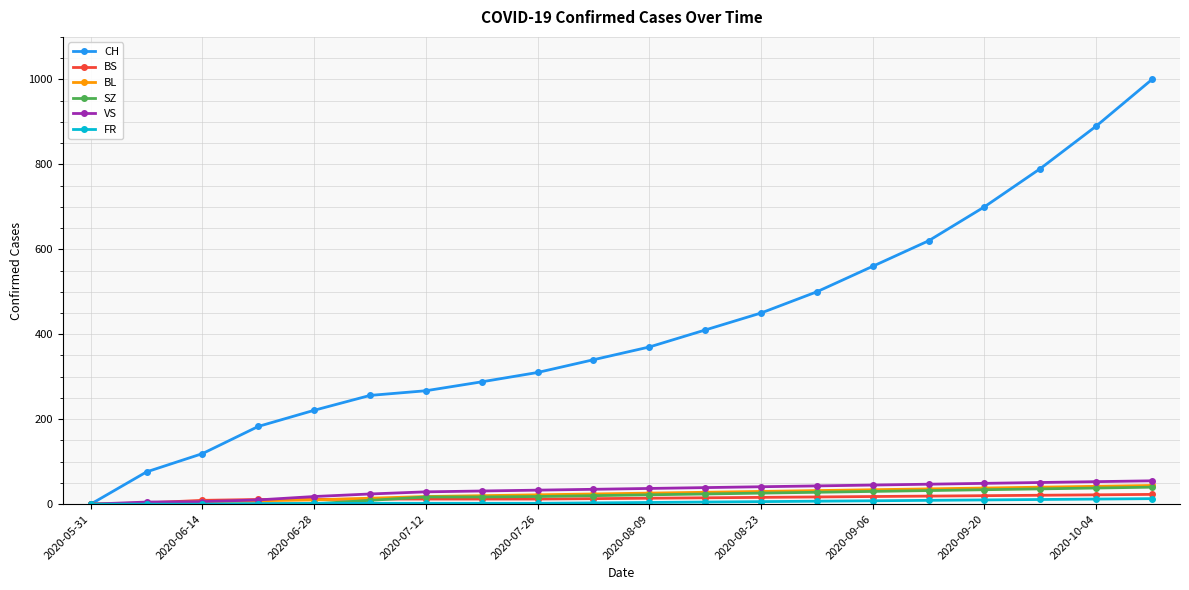

At how many categories does at least one series exceed 489?

7